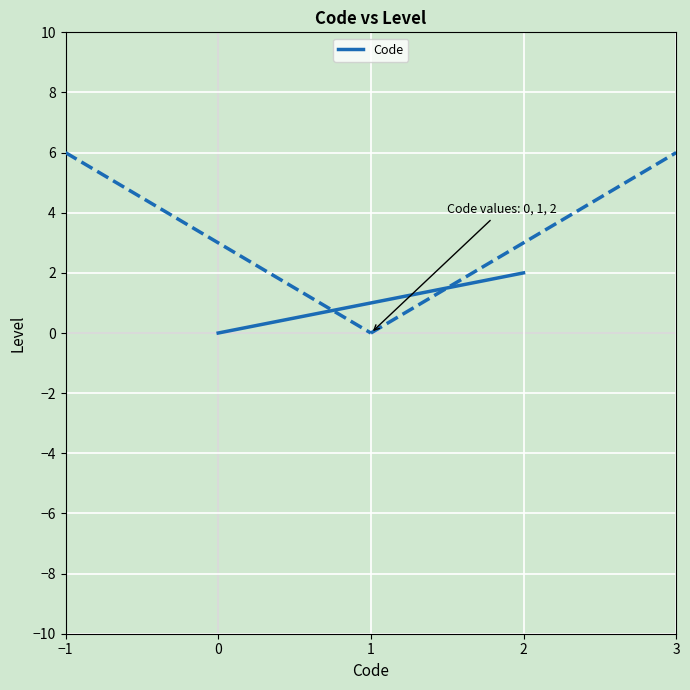

Is it true that Code equals 1 at 1?

True